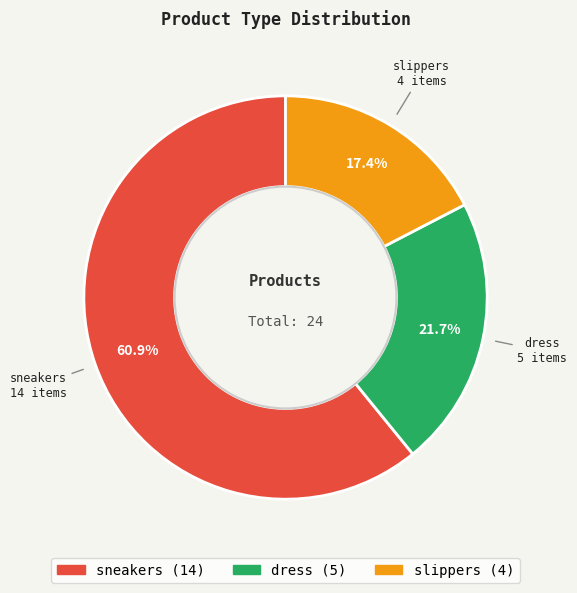

True or false: dress accounts for 22% of the total.

True